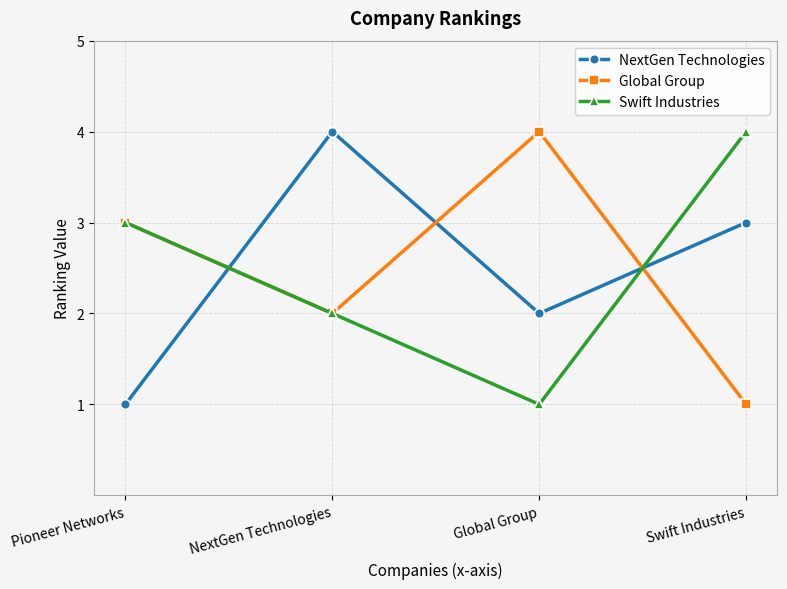

True or false: NextGen Technologies has a value of 2 at Swift Industries.

False